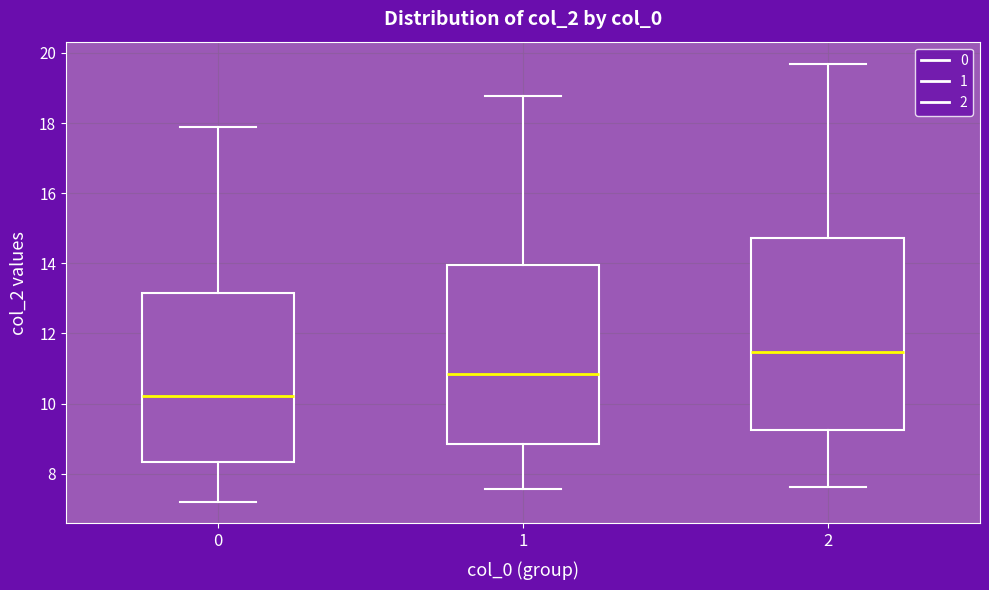

Which box's median line is the highest?

2